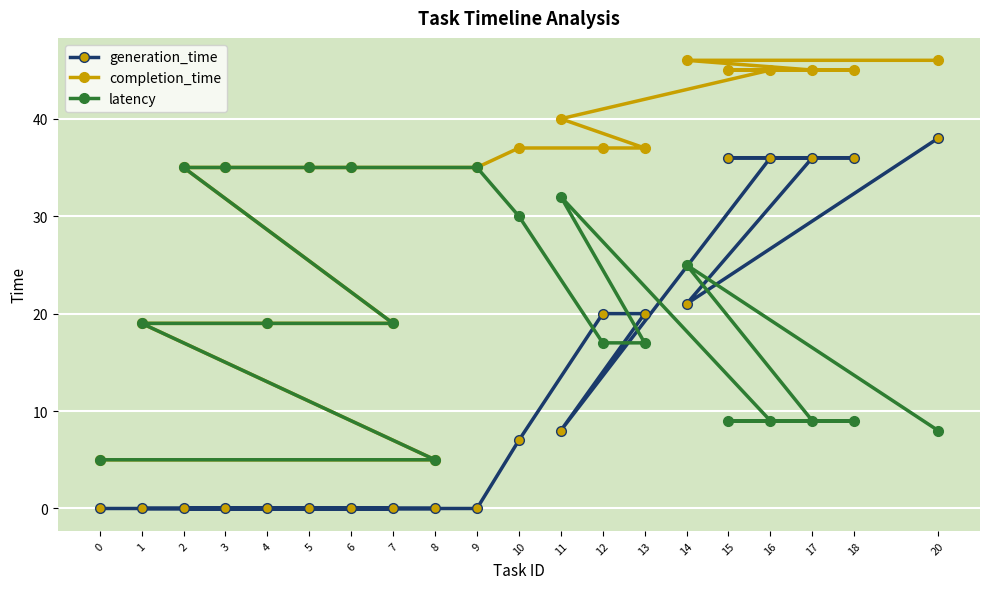

What is the difference between the second highest and second lowest values in the latency series?

30